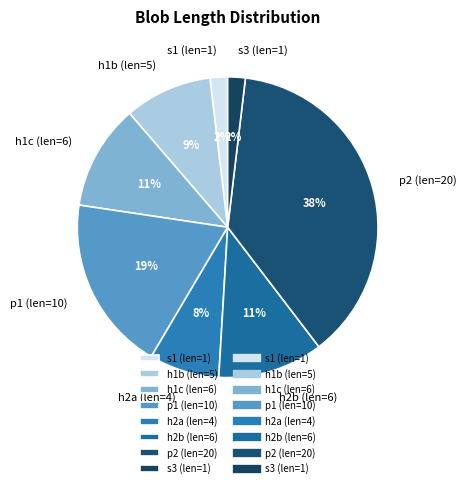

True or false: h1b (len=5) accounts for 9% of the total.

True